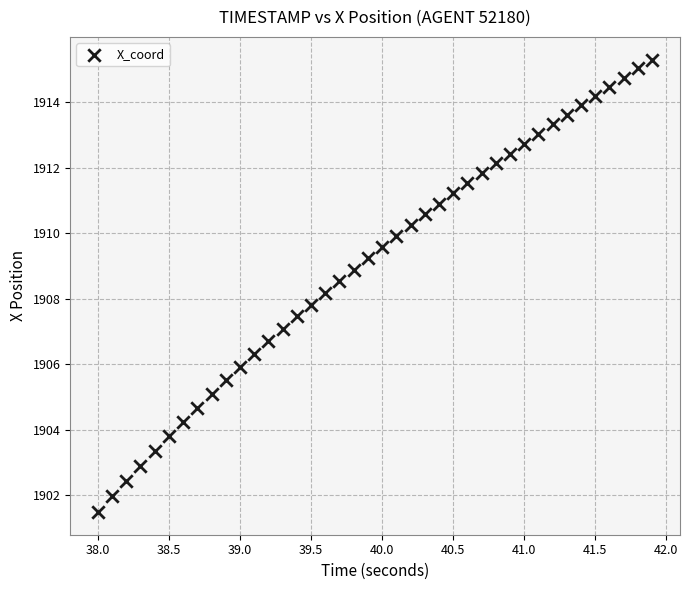

What is the range of X values (max minus min)?

3.9